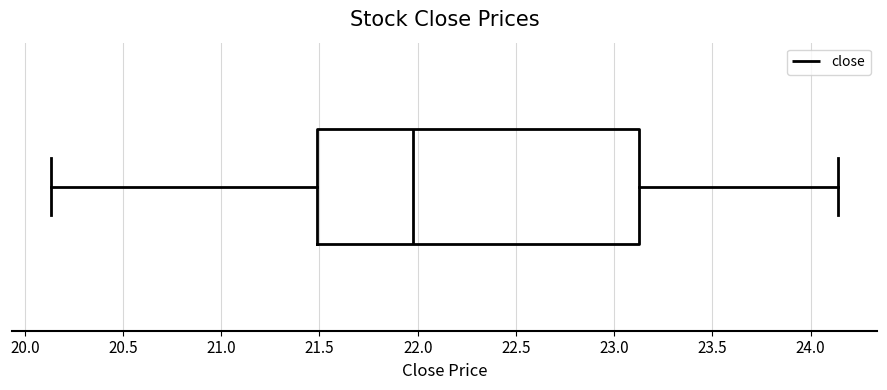

Read this box plot against the x-axis: the position of the median line, the range covered by the box, and the ends of both whiskers. The values are not printed on the chart, so give them approximately, as read against the axis.

median 22.00, box 21.50 to 23.15, whiskers 20.15 to 24.15